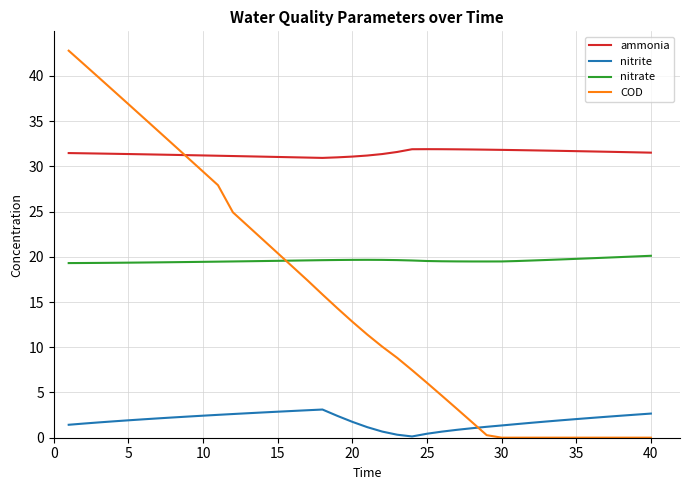

List the series in order of their peak value, lowest first.

nitrite, nitrate, ammonia, COD